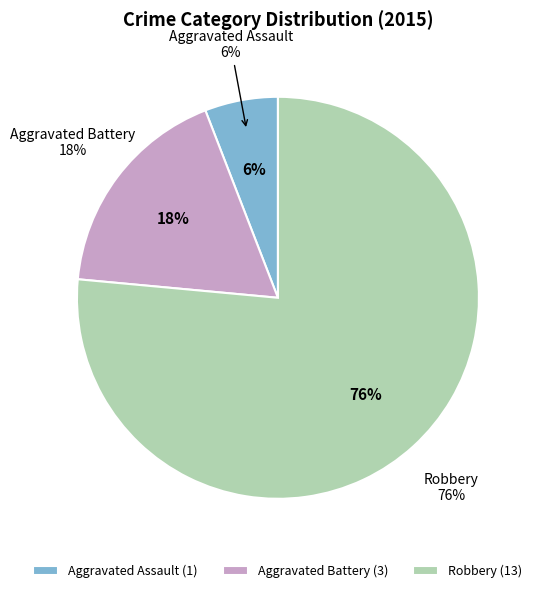

To the nearest percent, what percentage of the pie is Aggravated Battery?

18%